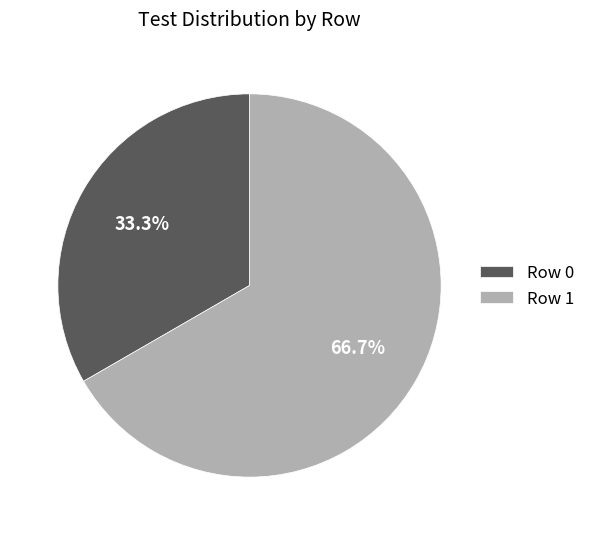

True or false: Row 0 accounts for 33% of the total.

True